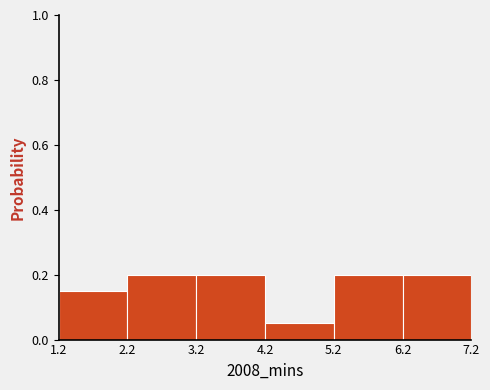

Reading left to right, transcribe this chart: for each bar, give the range it covers on the x-axis and its height. The values are not printed on the chart, so give them approximately, as read against the axis.

1.2 to 2.2: 0.16
2.2 to 3.2: 0.20
3.2 to 4.2: 0.20
4.2 to 5.2: 0.06
5.2 to 6.2: 0.20
6.2 to 7.2: 0.20